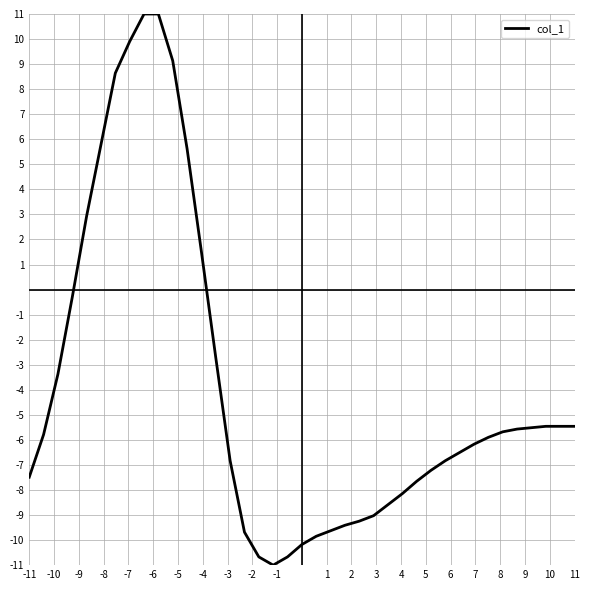

What is the smallest value displayed?

-11.0